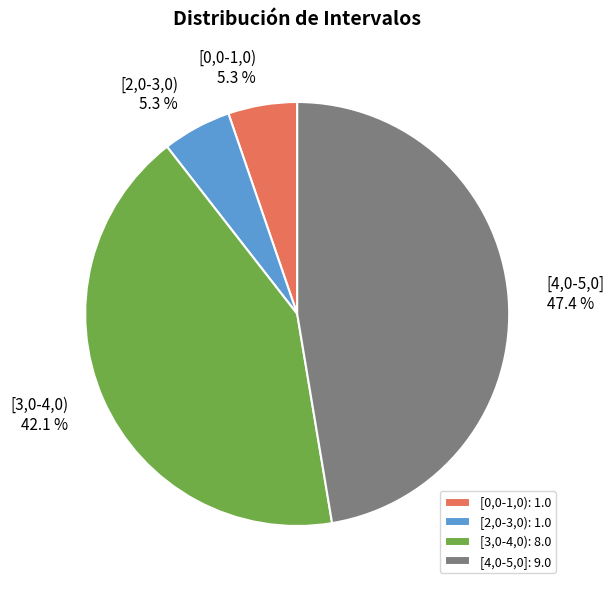

Approximately how many times larger is the value at [4,0-5,0] compared to [3,0-4,0)?

1.1